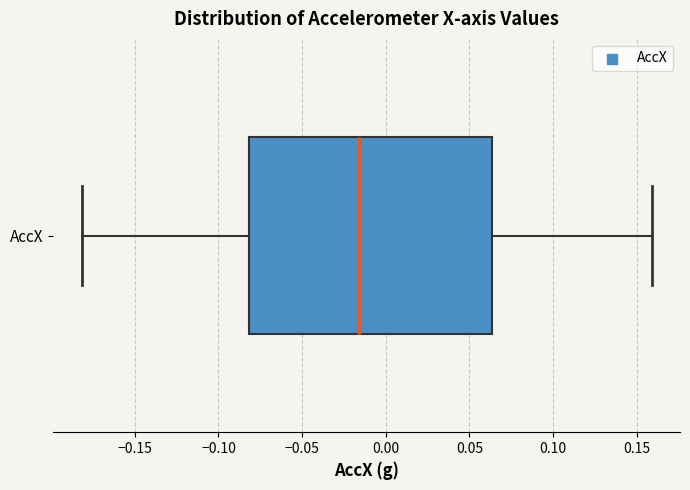

Where is the right edge of the box for AccX on the x-axis? The values are not printed on the chart, so give them approximately, as read against the axis.

0.065